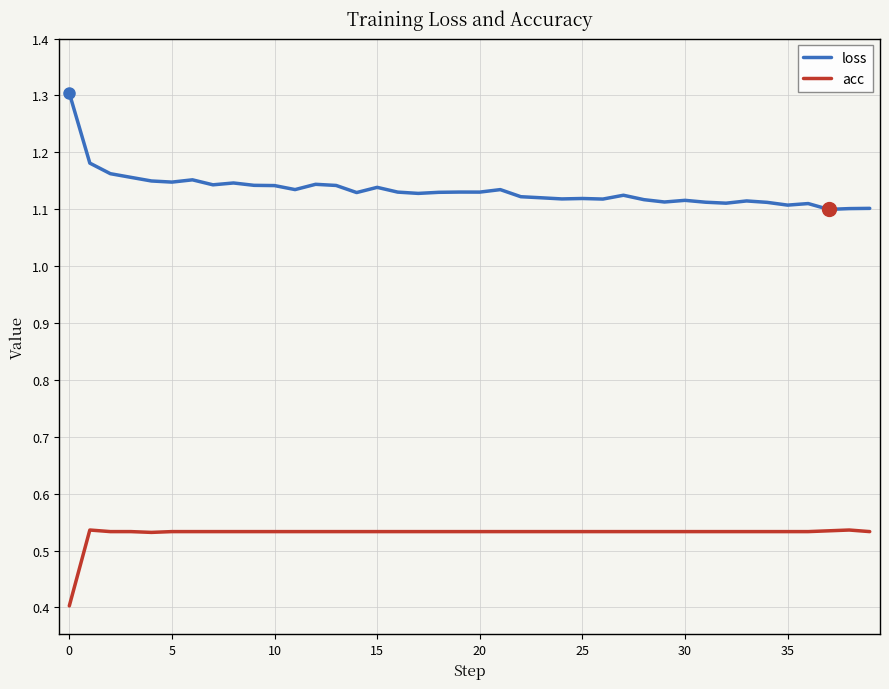

True or false: loss and acc cross at least once.

False